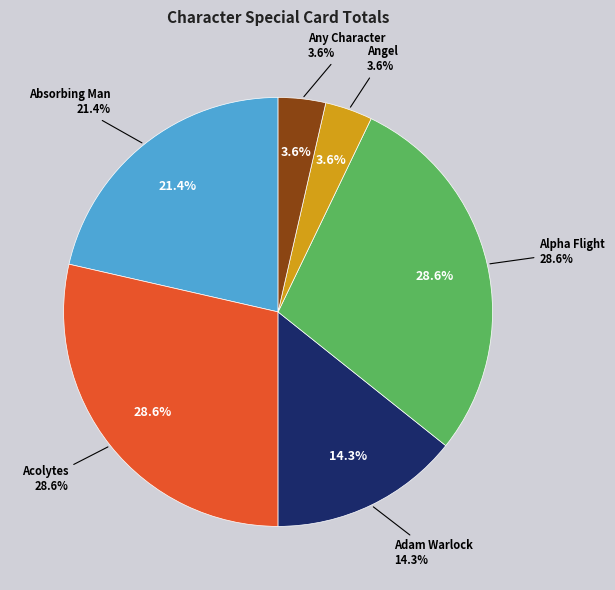

How many segments does this pie chart have?

6